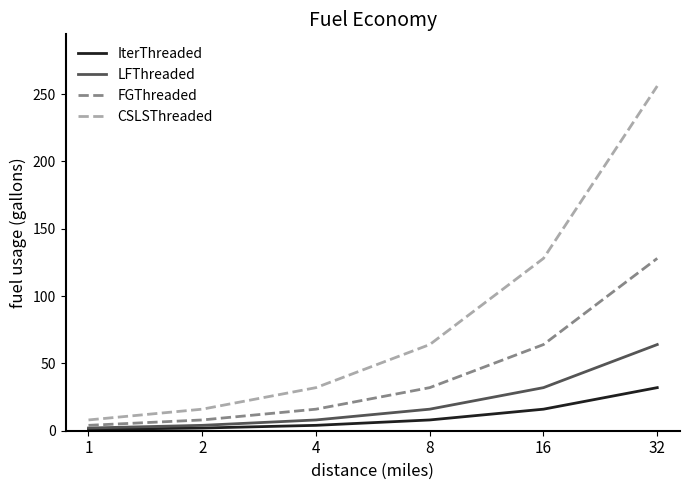

What is the sum of the FGThreaded values at 16 and 2?

72